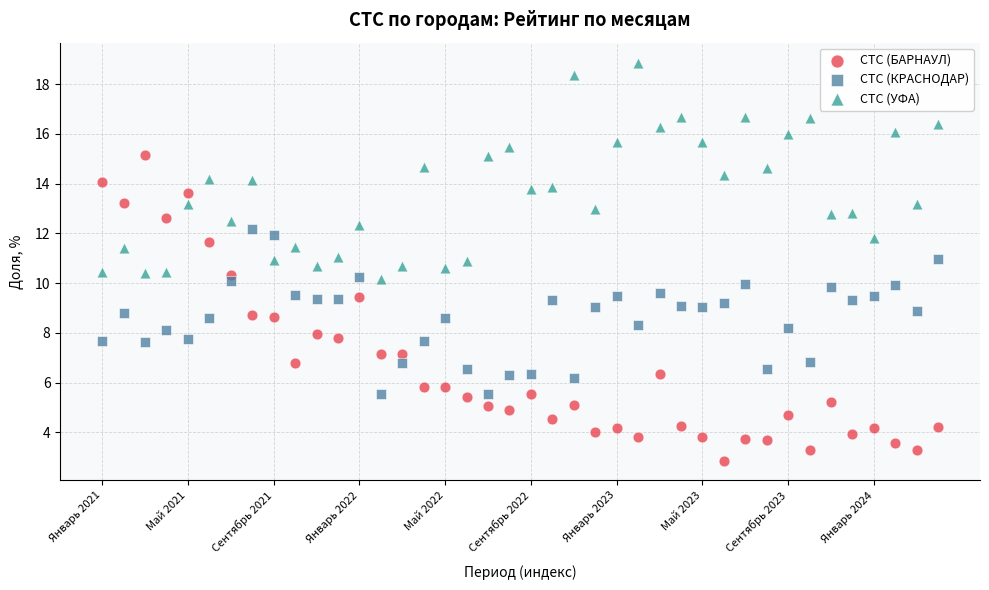

Across all data points, what is the range of Y values (max minus min)?

16.0